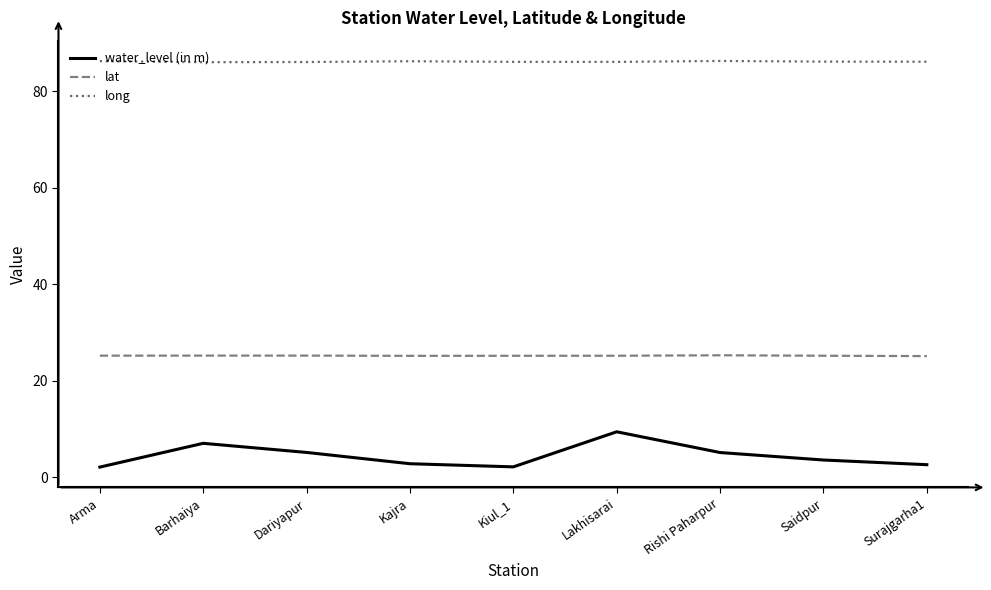

Which series has the largest range (max minus min)?

water_level (in m)